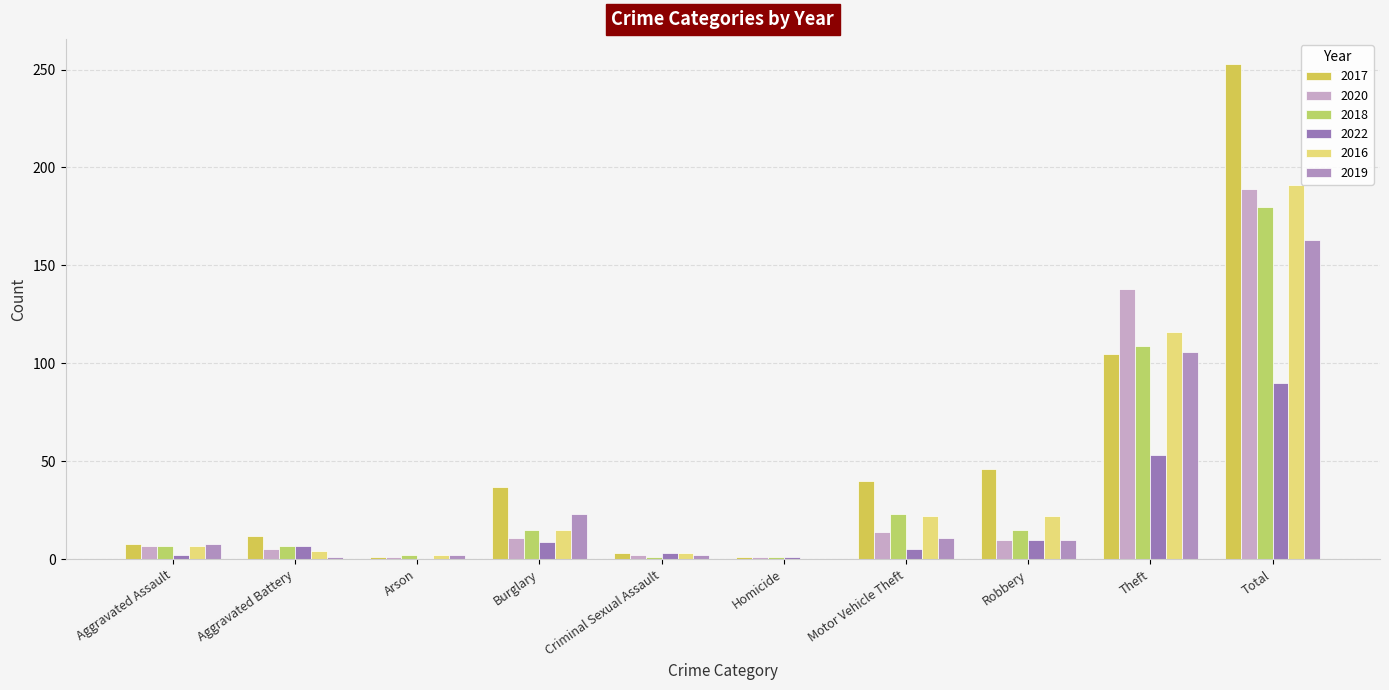

How many positive values does the 2016 series have?

9